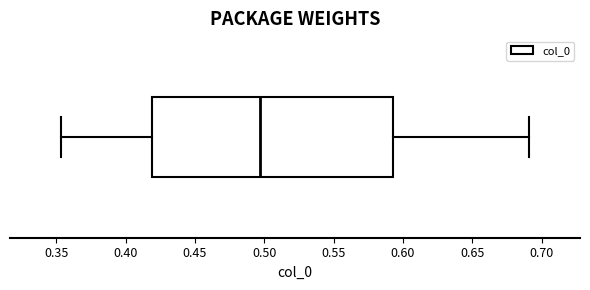

Where is the left edge of the box on the x-axis? The values are not printed on the chart, so give them approximately, as read against the axis.

0.420